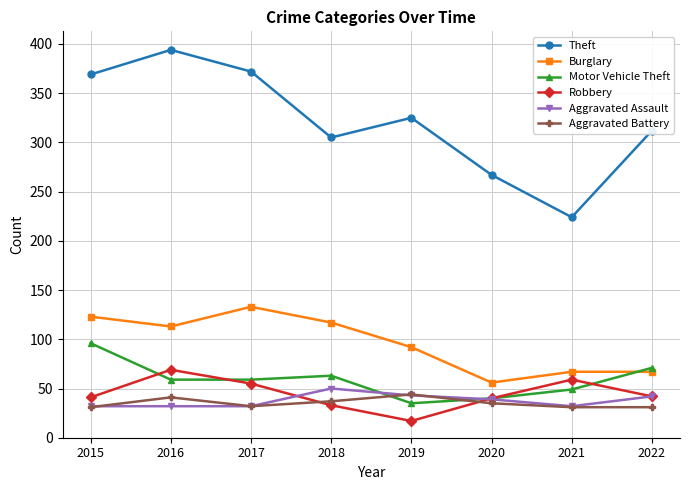

Which series ends up on top after the final intersection of Burglary and Motor Vehicle Theft?

Motor Vehicle Theft